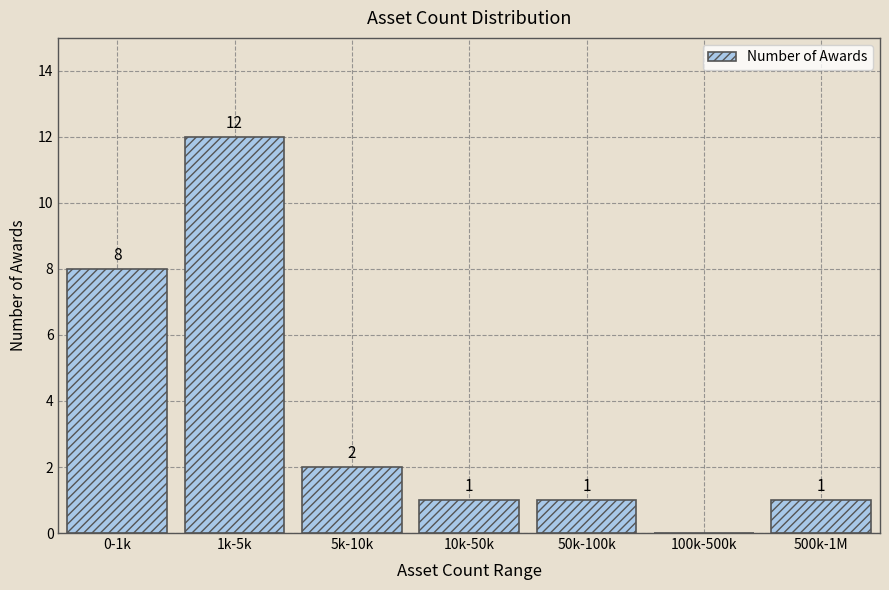

Reading left to right, extract all data points from this chart.

0-1k=8	1k-5k=12	5k-10k=2	10k-50k=1	50k-100k=1	100k-500k=0	500k-1M=1